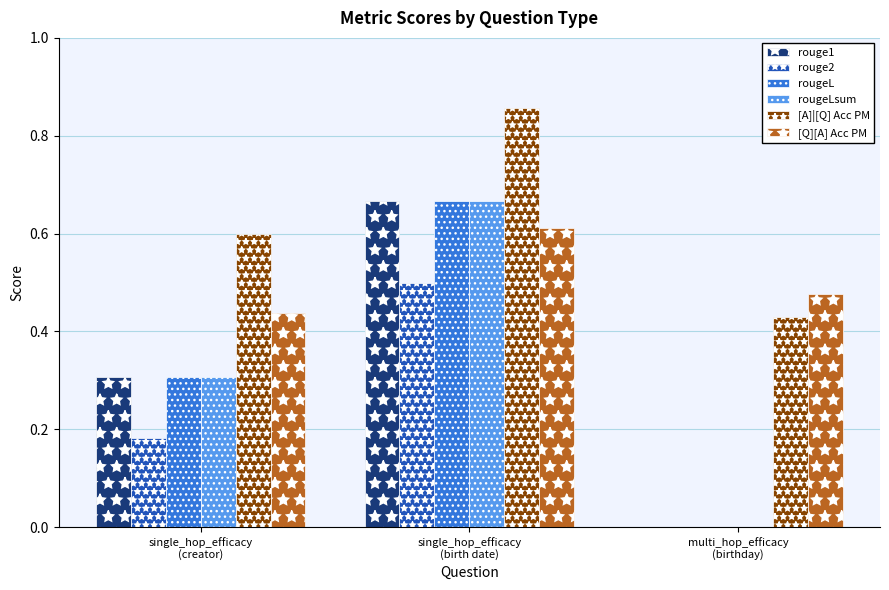

At which label is rougeLsum closest to 0?

multi_hop_efficacy
(birthday)